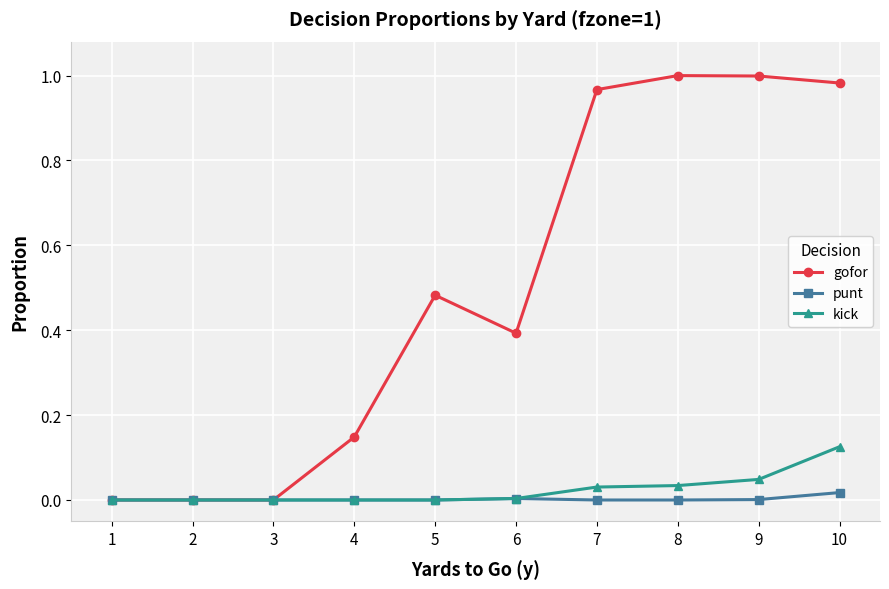

Is the value of gofor at 10 greater than the value of kick at 8?

Yes